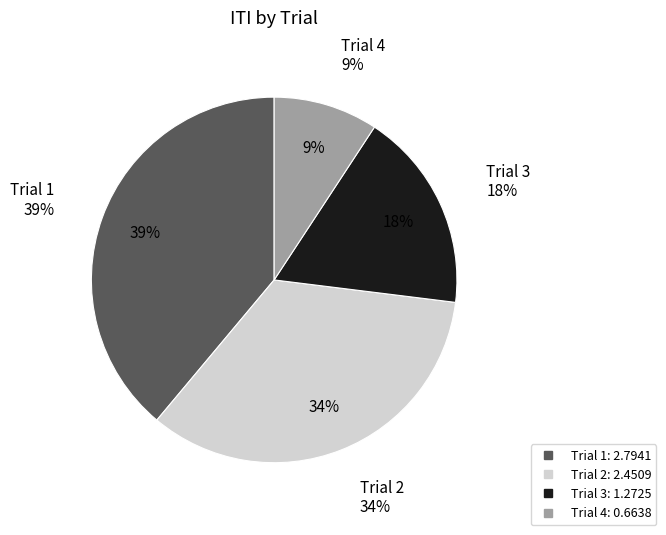

Which slice is the largest?

Trial 1